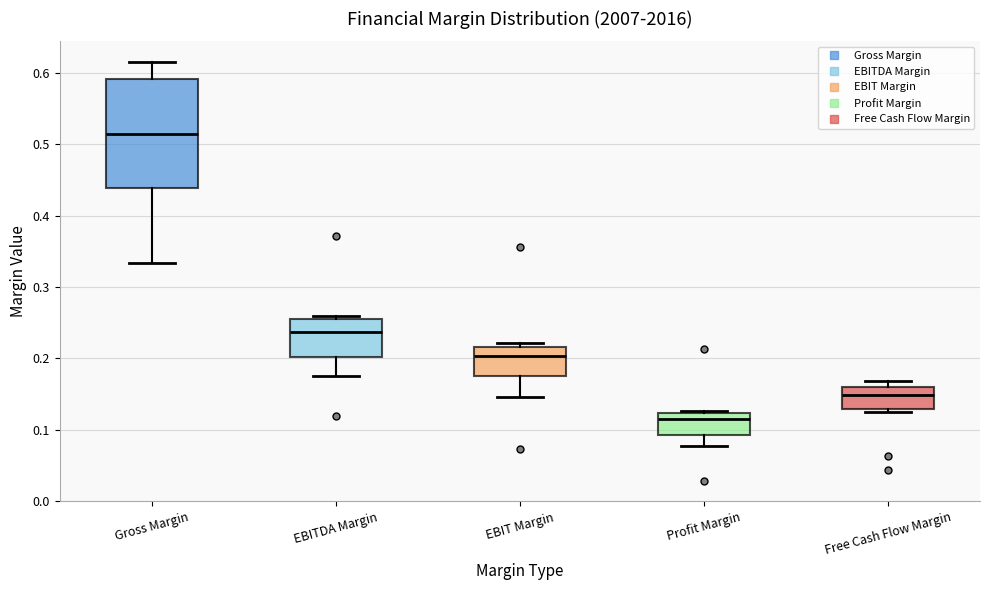

Reading left to right, read every box against the y-axis: the position of its median line, the range the box covers, and the ends of its whiskers. The values are not printed on the chart, so give them approximately, as read against the axis.

Gross Margin: median 0.51, box 0.44 to 0.59, whiskers 0.33 to 0.61
EBITDA Margin: median 0.24, box 0.20 to 0.26, whiskers 0.18 to 0.26 (just above the box's upper edge)
EBIT Margin: median 0.20, box 0.17 to 0.22, whiskers 0.15 to 0.22 (just above the box's upper edge)
Profit Margin: median 0.12 (just below the box's upper edge), box 0.09 to 0.12, whiskers 0.08 to 0.13
Free Cash Flow Margin: median 0.15, box 0.13 to 0.16, whiskers 0.12 to 0.17